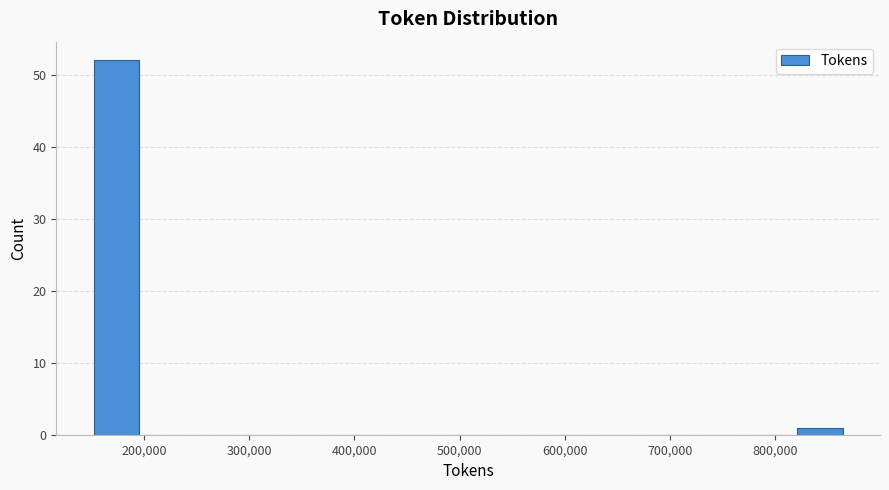

Over which range of the x-axis is the bar tallest?

150000 to 200000